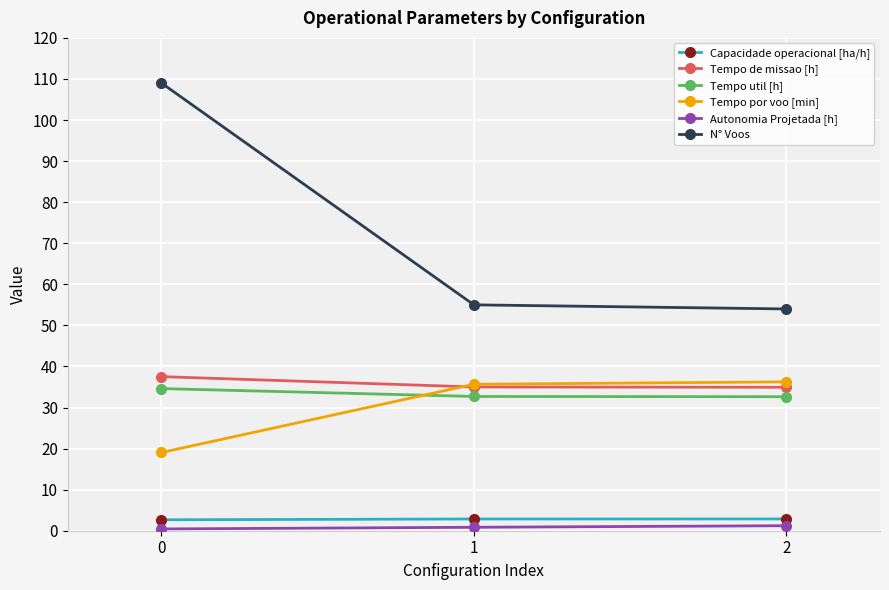

What value does the Capacidade operacional [ha/h] series have at 0?

2.7